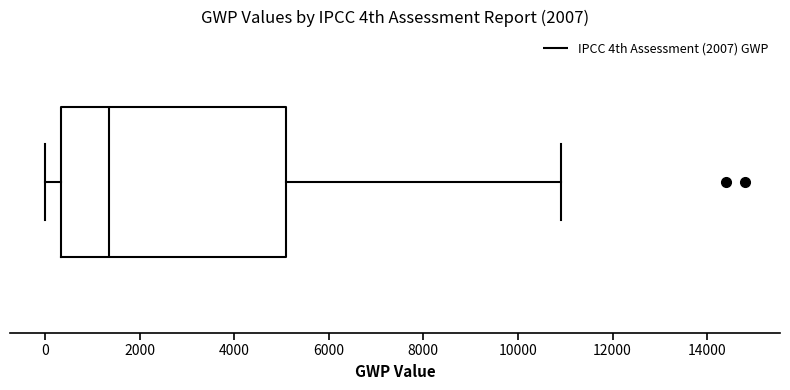

Where does the left whisker of the box end on the x-axis? The values are not printed on the chart, so give them approximately, as read against the axis.

0